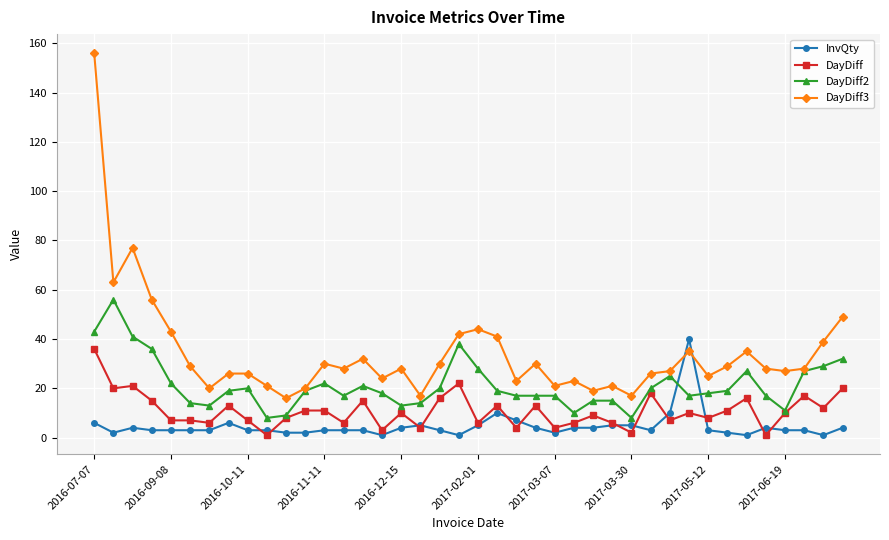

Which series has the largest total across all categories?

DayDiff3